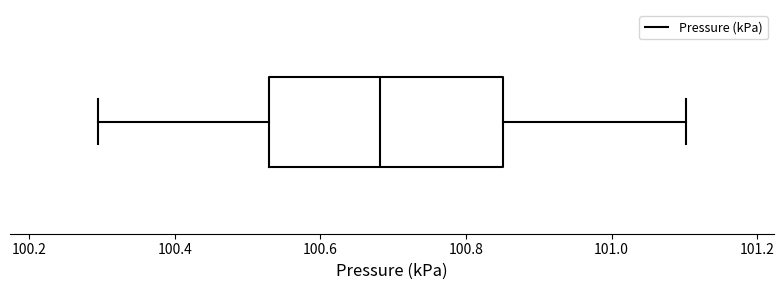

Where is the right edge of the box on the x-axis? The values are not printed on the chart, so give them approximately, as read against the axis.

100.86